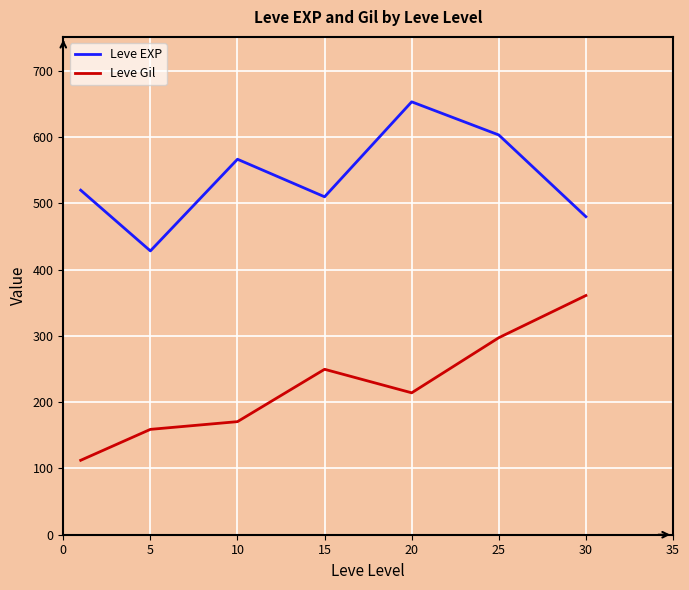

What is the average value of the Leve EXP series?

537.4